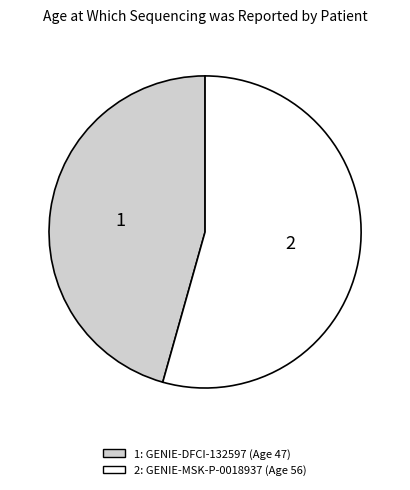

Does any single category account for the majority?

Yes